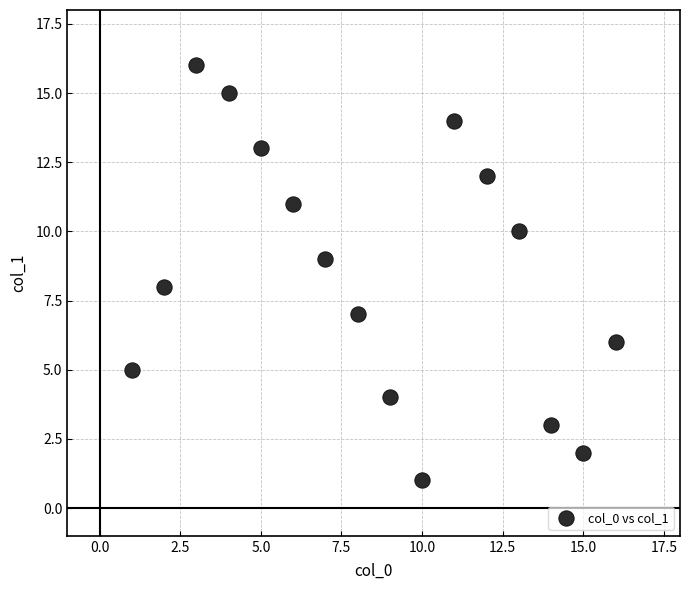

What is the range of Y values (max minus min)?

15